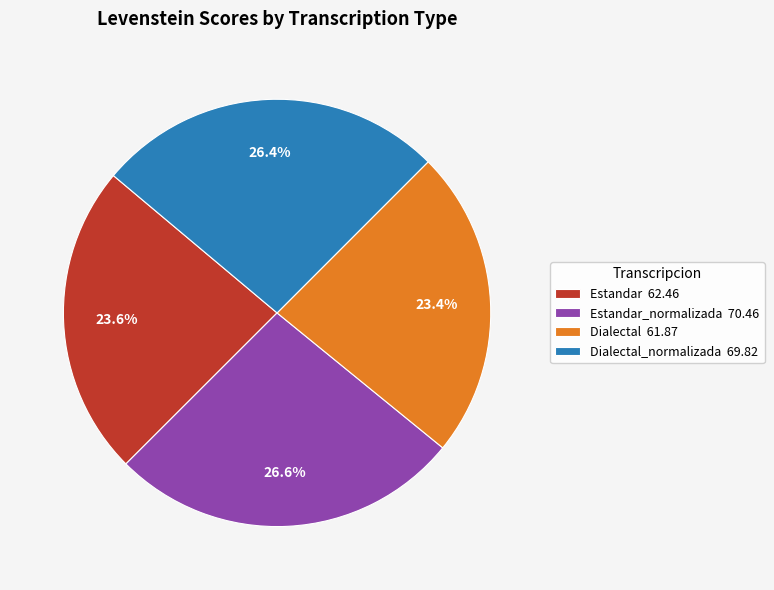

How many segments does this pie chart have?

4